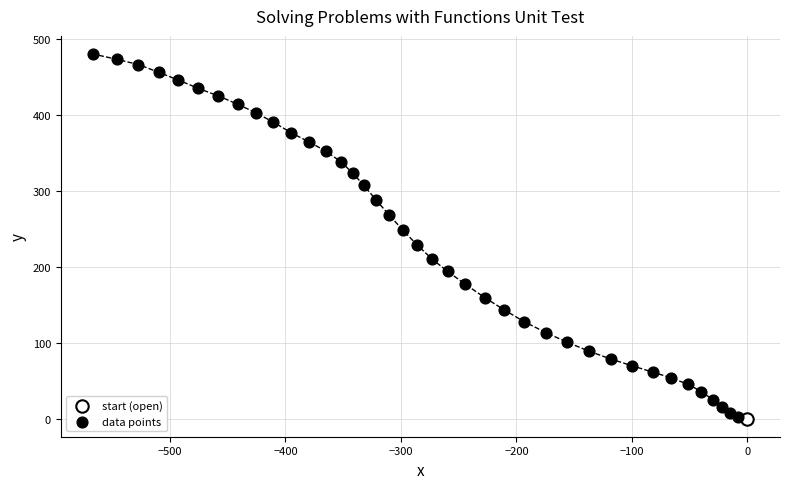

What are all the series names shown in the legend?

start (open), data points